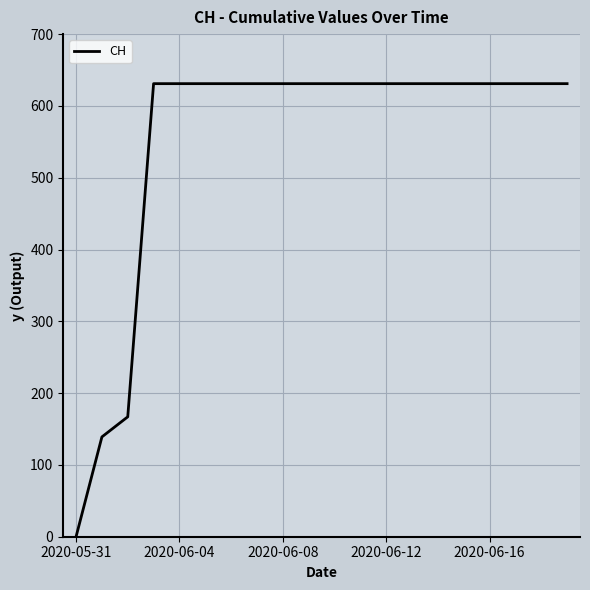

What is the greatest value displayed?

631